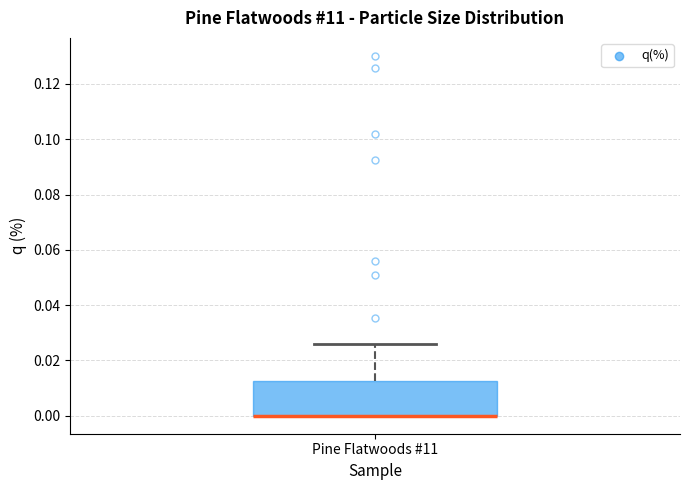

Read this box plot against the y-axis: the position of the median line, the range covered by the box, and the ends of both whiskers. The values are not printed on the chart, so give them approximately, as read against the axis.

median 0.000 (drawn on the box's lower edge), box 0.000 to 0.012, whiskers 0.000 to 0.026